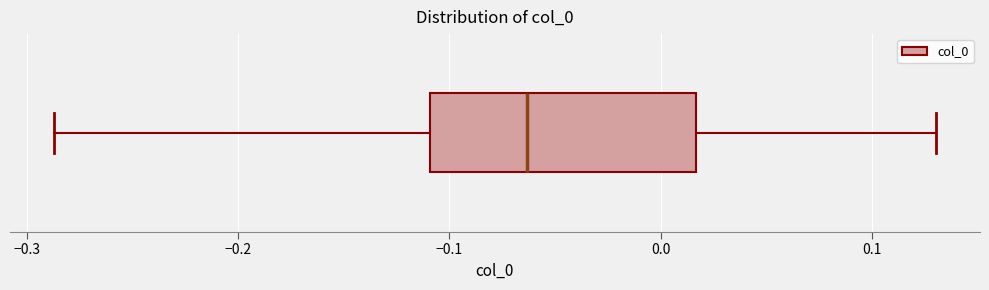

Transcribe this box plot: give where the median line is, the range the box spans, and where the two whiskers end, as read against the x-axis. The values are not printed on the chart, so give them approximately, as read against the axis.

median -0.06, box -0.11 to 0.02, whiskers -0.29 to 0.13